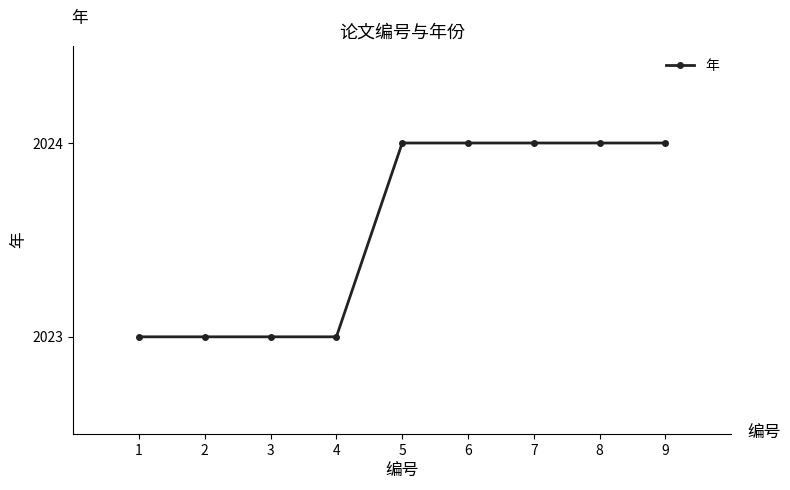

What is the ratio of the value at 5 to the value at 1?

1.0